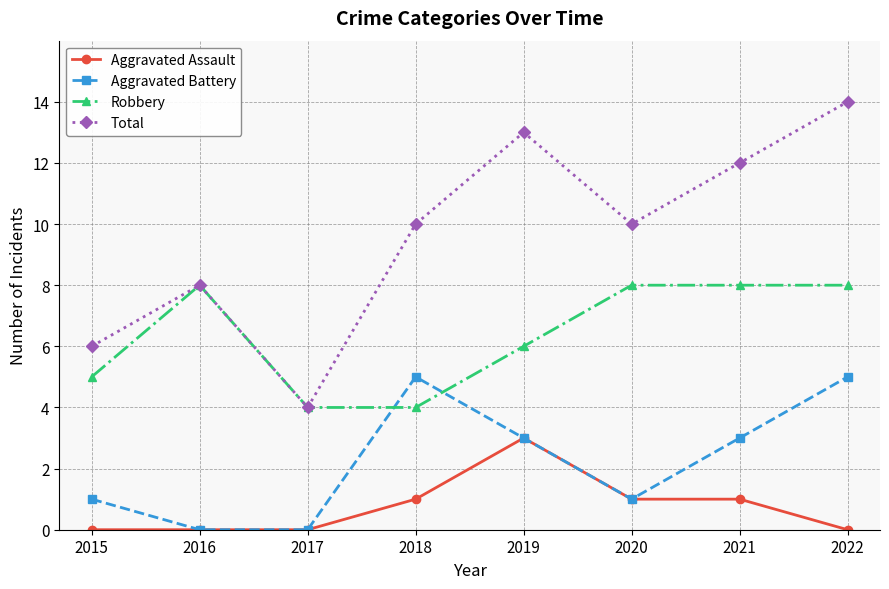

What are all the series names shown in the legend?

Aggravated Assault, Aggravated Battery, Robbery, Total